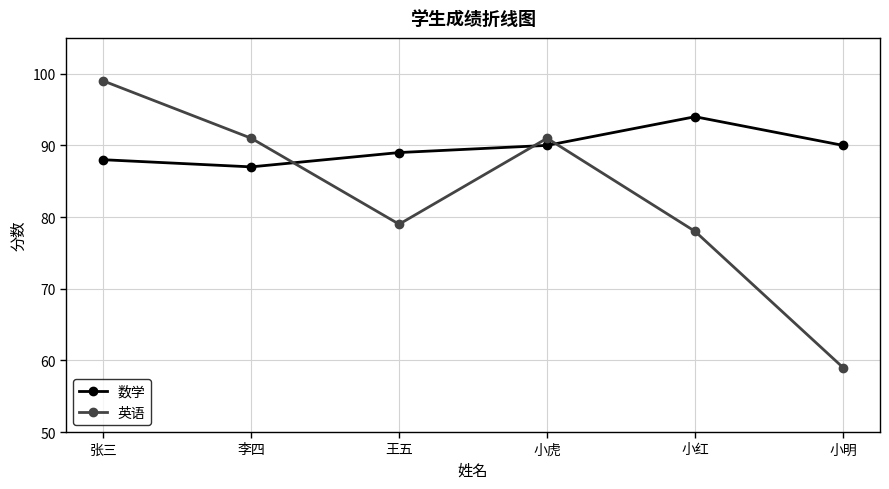

At 王五, list the series in order from smallest to largest.

英语, 数学